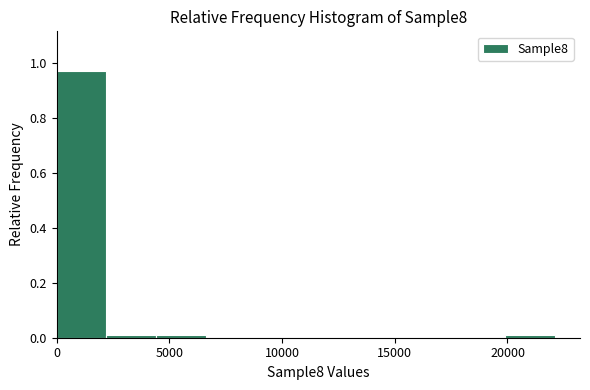

How tall is the bar that spans 0 to 2000 on the x-axis? Neither the bar edges nor the heights are printed on the chart, so give them approximately, as read against the axes.

0.98